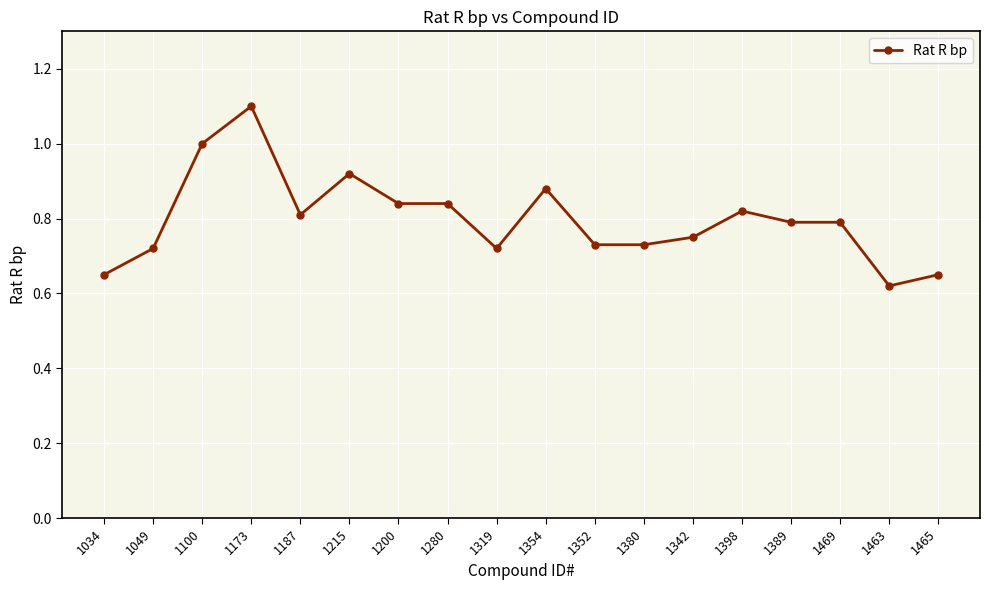

True or false: the data has more than 1 interior local peaks.

True